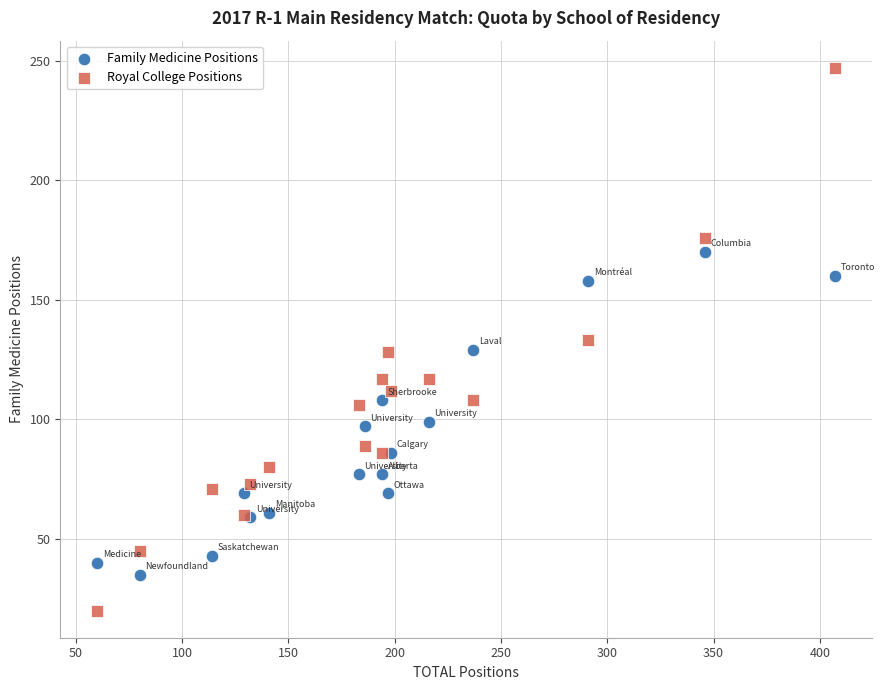

Which series contains the lowest Y value?

Royal College Positions